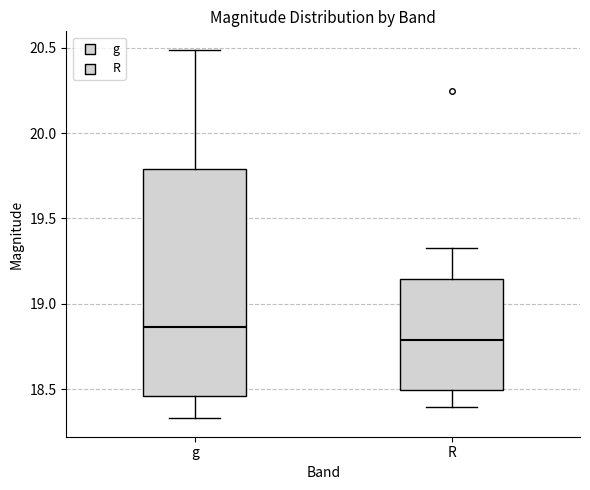

Reading left to right, transcribe this box plot: for each box, give where its median line is, the range the box spans, and where its two whiskers end, as read against the y-axis. The values are not printed on the chart, so give them approximately, as read against the axis.

g: median 18.85, box 18.45 to 19.80, whiskers 18.35 to 20.50
R: median 18.80, box 18.50 to 19.15, whiskers 18.40 to 19.35